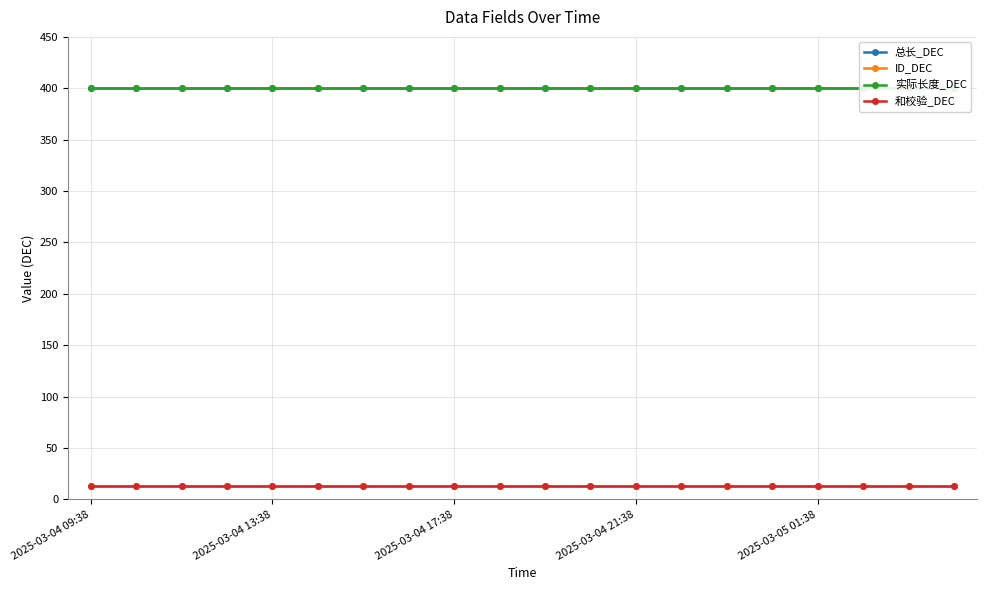

List the series in order of their peak value, lowest first.

ID_DEC, 和校验_DEC, 总长_DEC, 实际长度_DEC